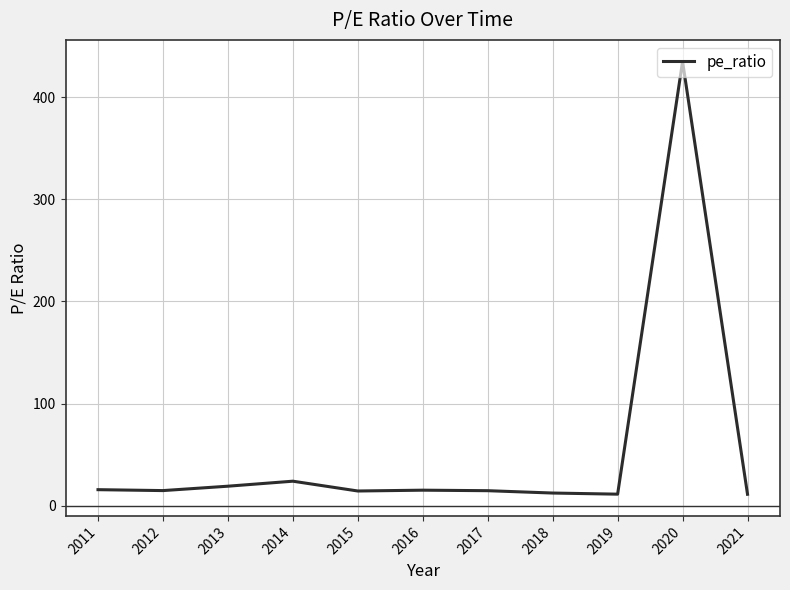

Approximately how many times larger is the value at 2012 compared to 2019?

1.3